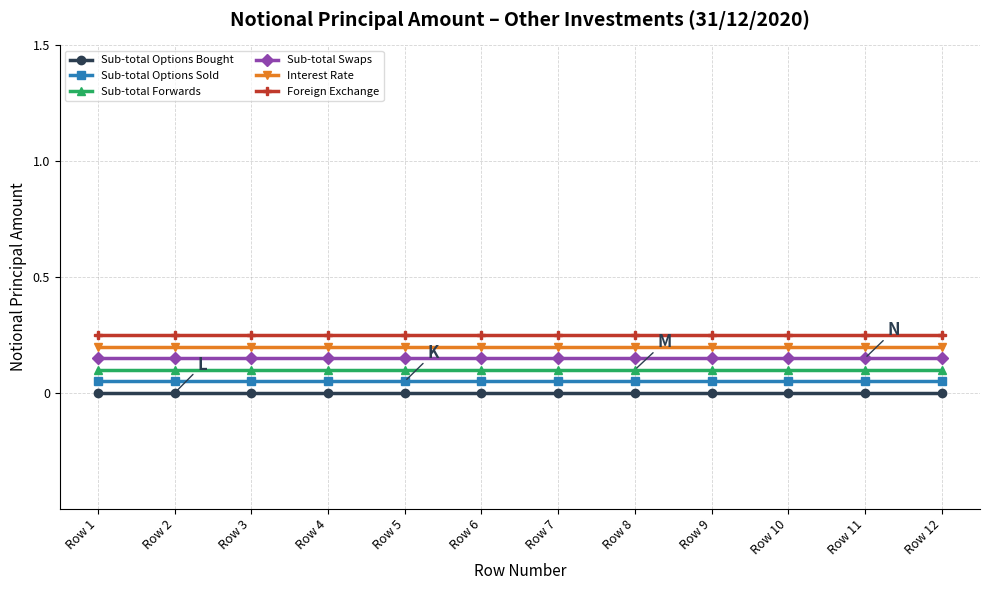

At which category is the sum across all series the highest?

Row 1